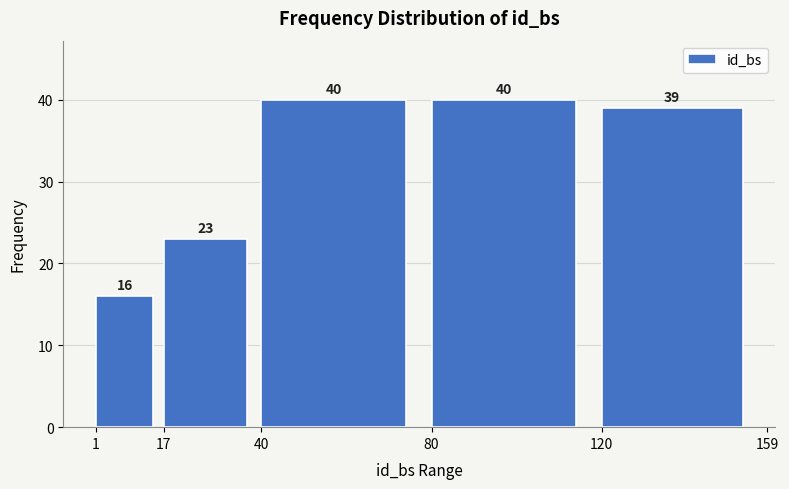

Reading left to right, list all the values displayed in this chart.

1=16	17=23	40=40	80=40	120=39